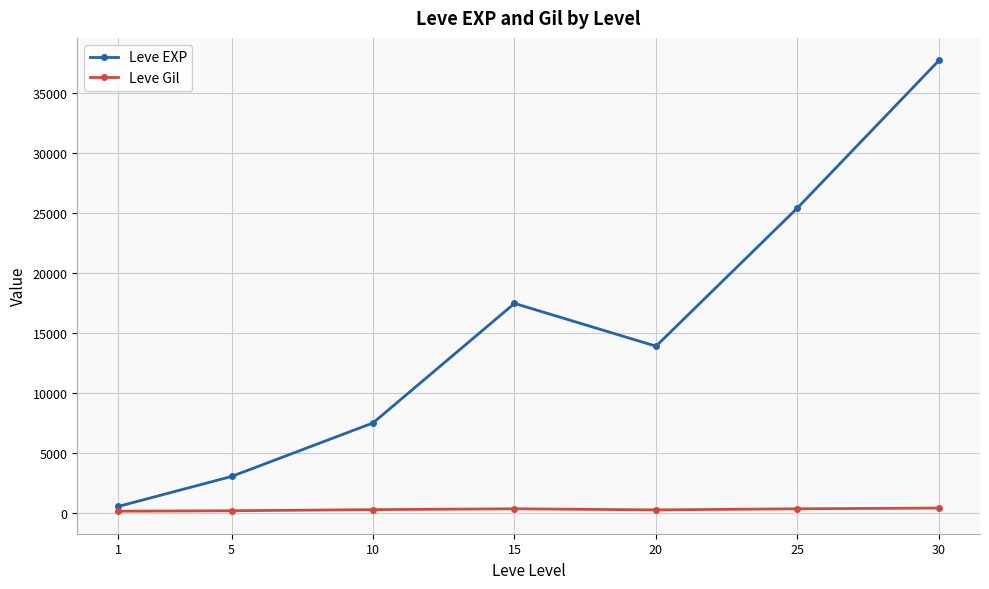

Which series has the widest spread of values?

Leve EXP